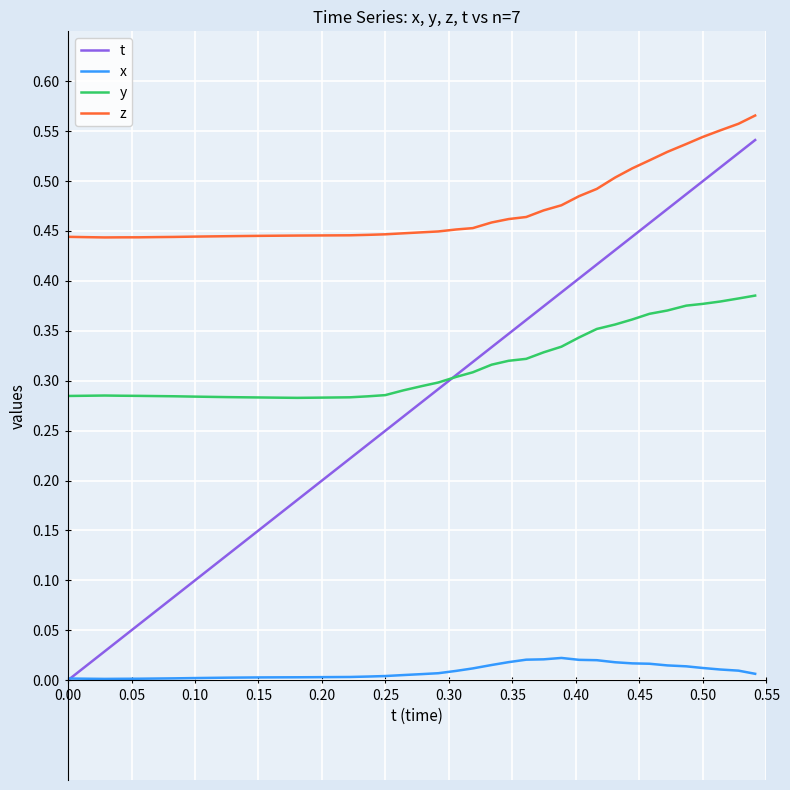

Which series has the largest range (max minus min)?

t